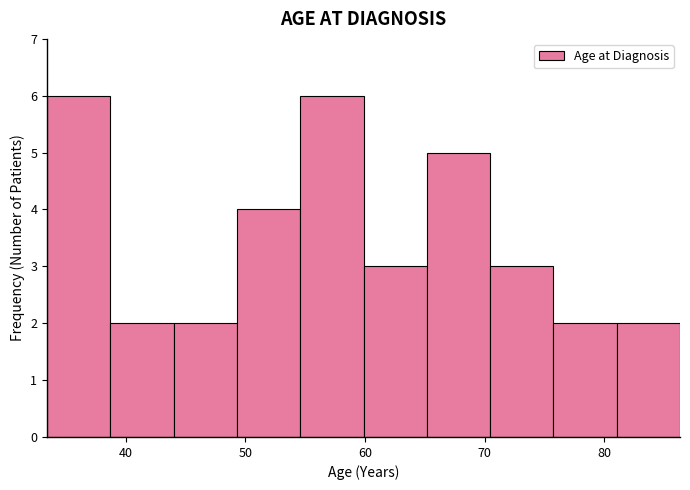

Reading left to right, list every bar in this chart as the range it spans on the x-axis followed by its height. Neither the bar edges nor the heights are printed on the chart, so give them approximately, as read against the axes.

33 to 39: 6
39 to 44: 2
44 to 49: 2
49 to 55: 4
55 to 60: 6
60 to 65: 3
65 to 70: 5
70 to 76: 3
76 to 81: 2
81 to 86: 2